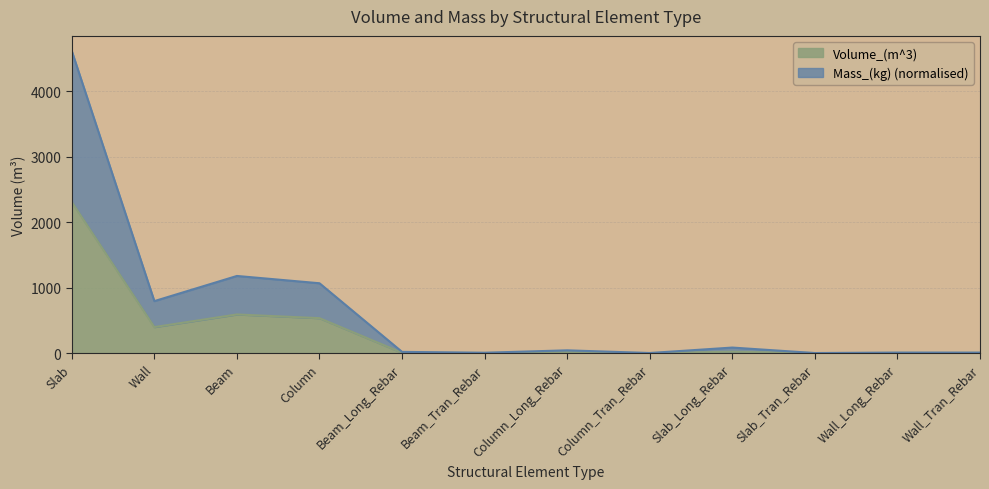

At Slab, list the series in order from largest to smallest.

Mass_(kg), Volume_(m^3)